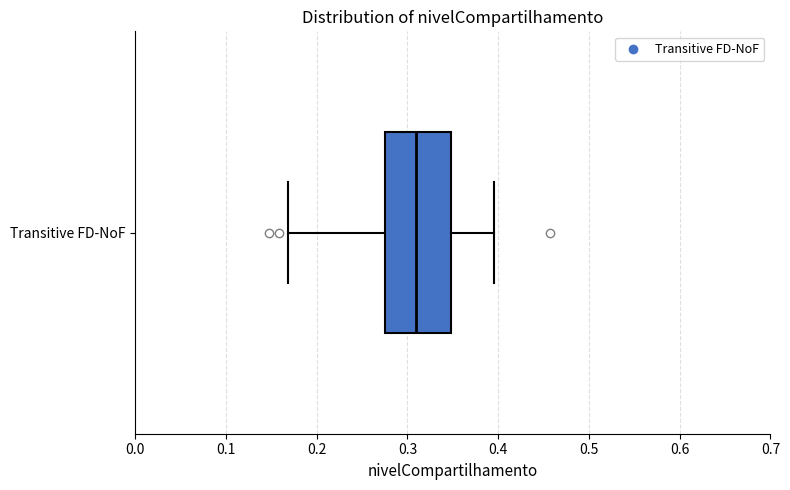

Read this box plot against the x-axis: the position of the median line, the range covered by the box, and the ends of both whiskers. The values are not printed on the chart, so give them approximately, as read against the axis.

median 0.31, box 0.28 to 0.35, whiskers 0.17 to 0.40